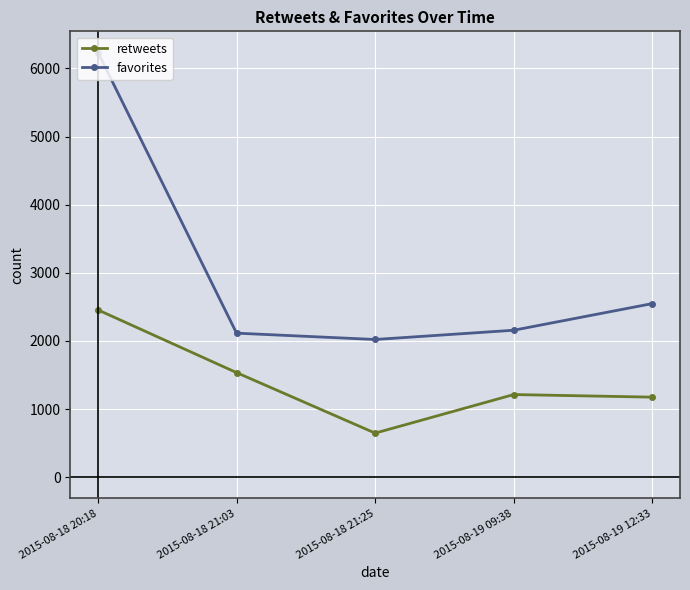

What is the difference between the second highest and second lowest values in the favorites series?

434